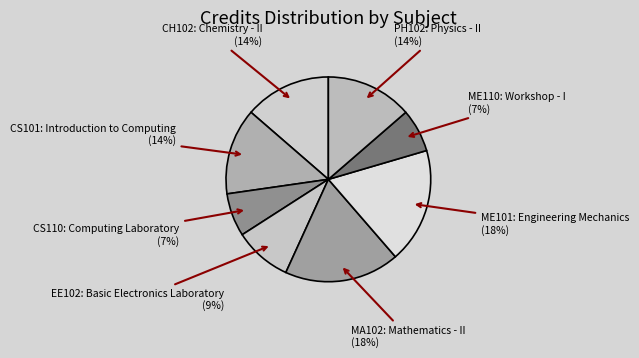

The ME110: Workshop - I slice represents 7% of the pie. True or false?

True